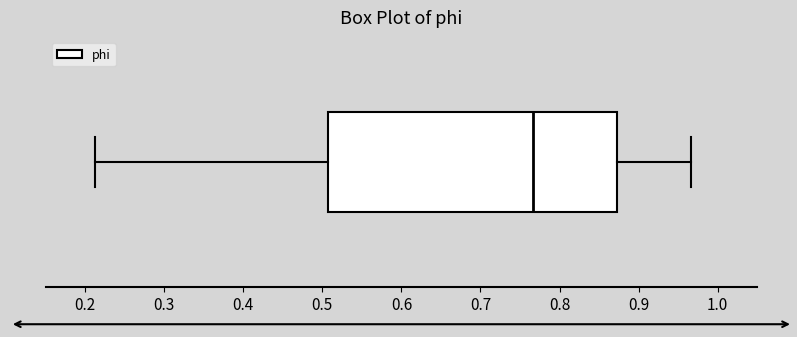

Read this box plot against the x-axis: the position of the median line, the range covered by the box, and the ends of both whiskers. The values are not printed on the chart, so give them approximately, as read against the axis.

median 0.77, box 0.51 to 0.87, whiskers 0.21 to 0.97